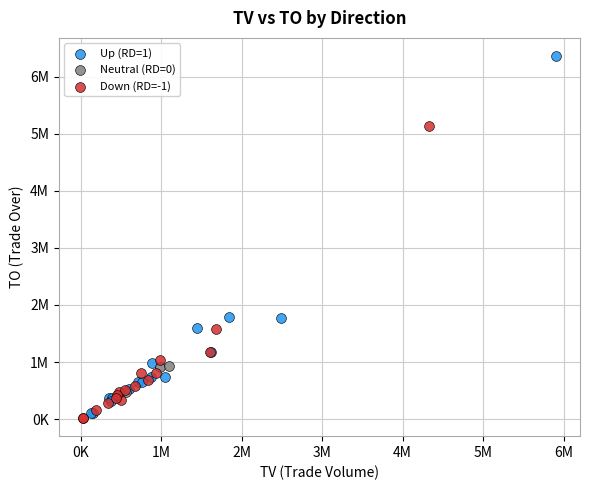

What are all the series names shown in the legend?

Up (RD=1), Neutral (RD=0), Down (RD=-1)